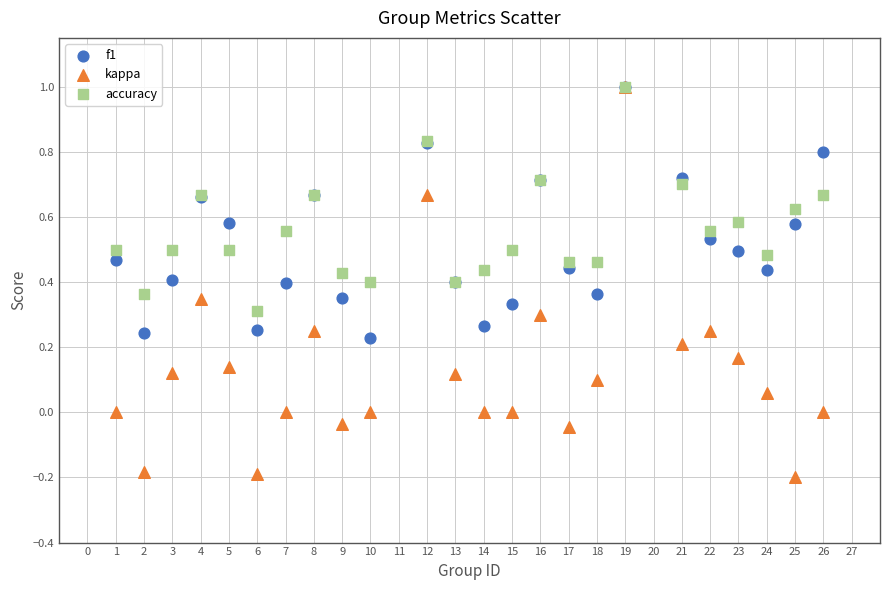

Which series has the largest Y range (max minus min)?

kappa